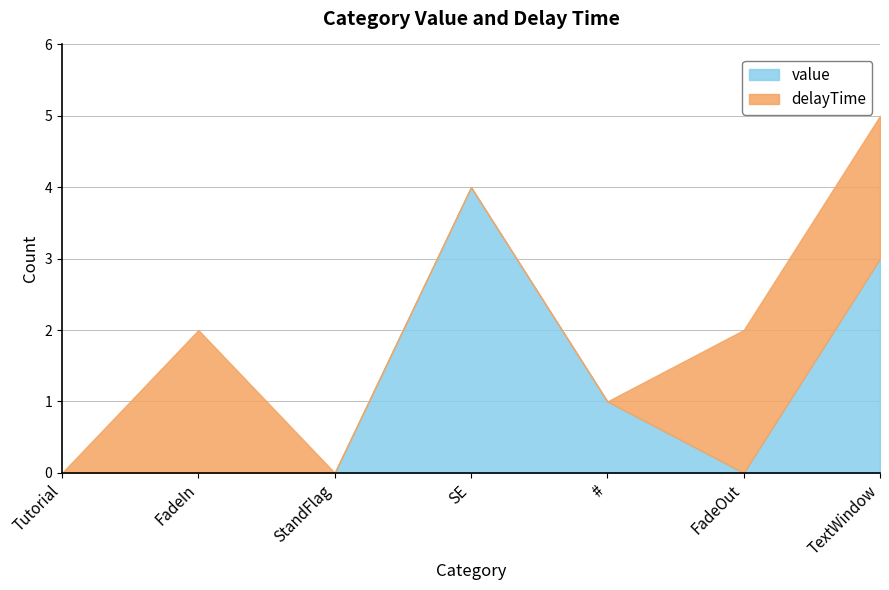

What is the label of the 4th point from the right?

SE